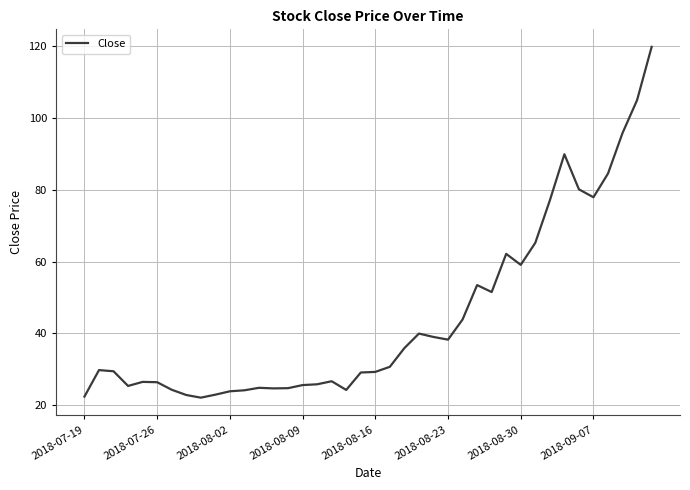

Does the chart display data point markers on the line(s)?

No